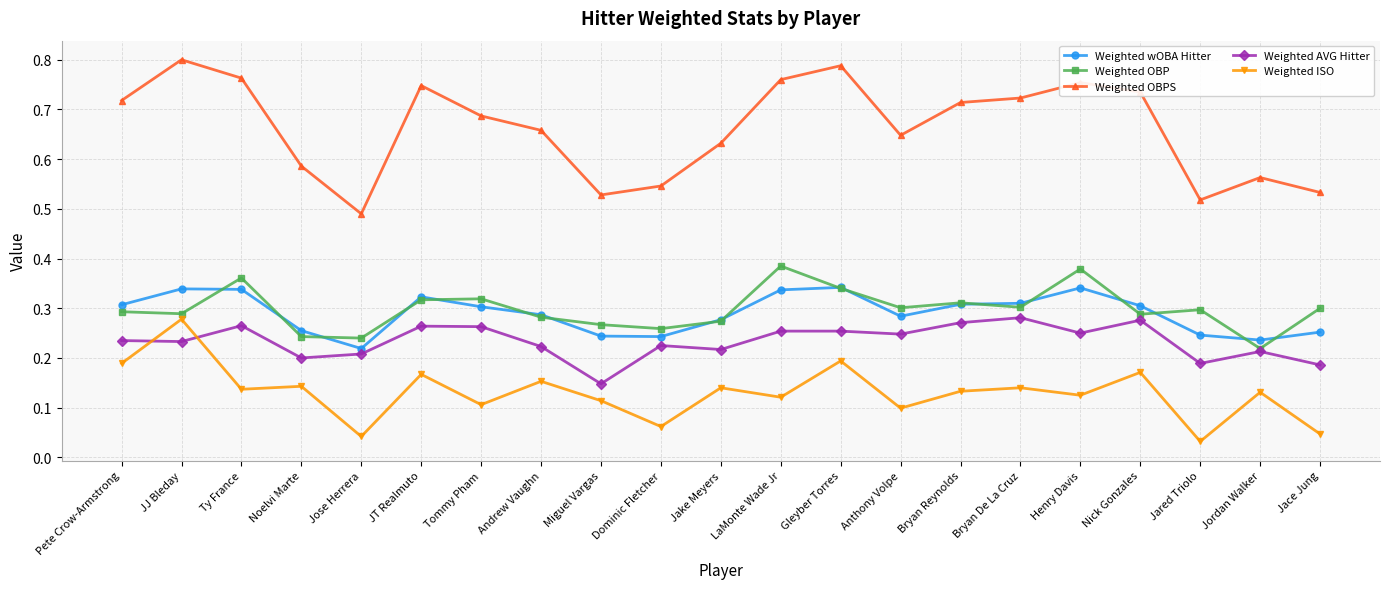

Is it true that Weighted OBP equals 0.1 at Gleyber Torres?

False